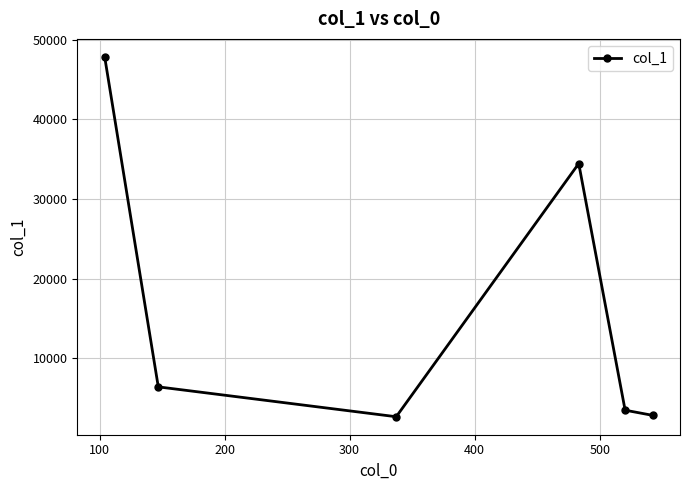

What is the difference between the maximum and minimum values?

45247.3